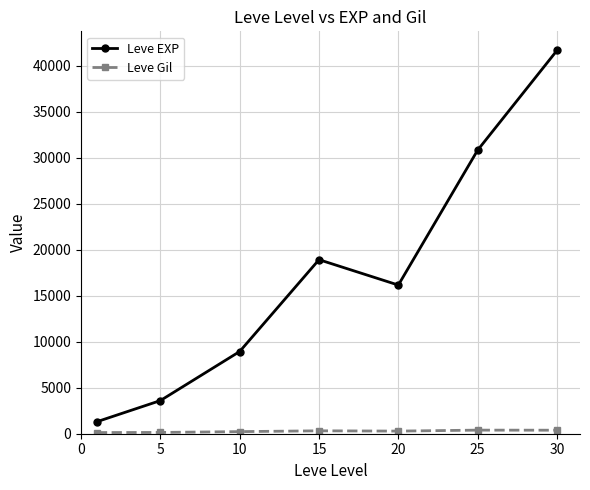

Which series has the largest total across all categories?

Leve EXP